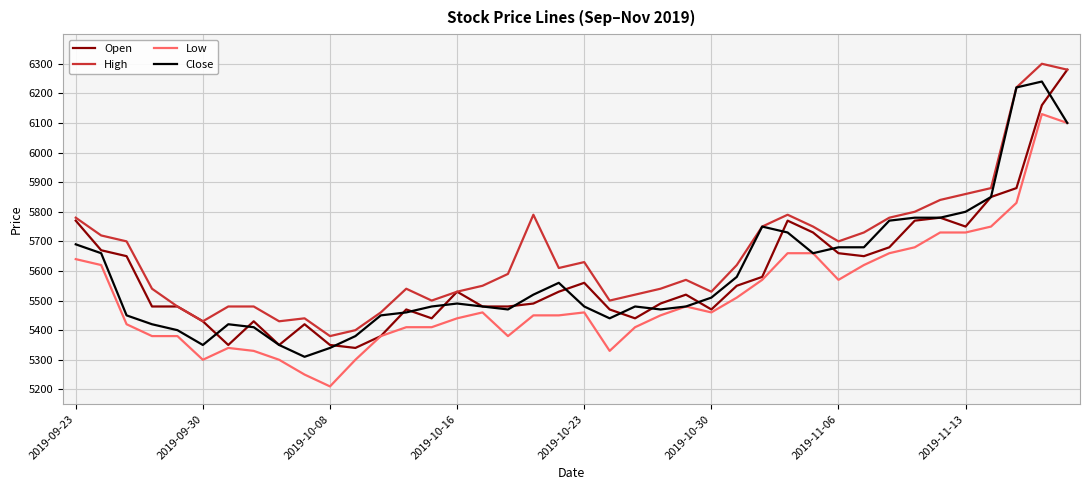

True or false: Low and High cross at least once.

False